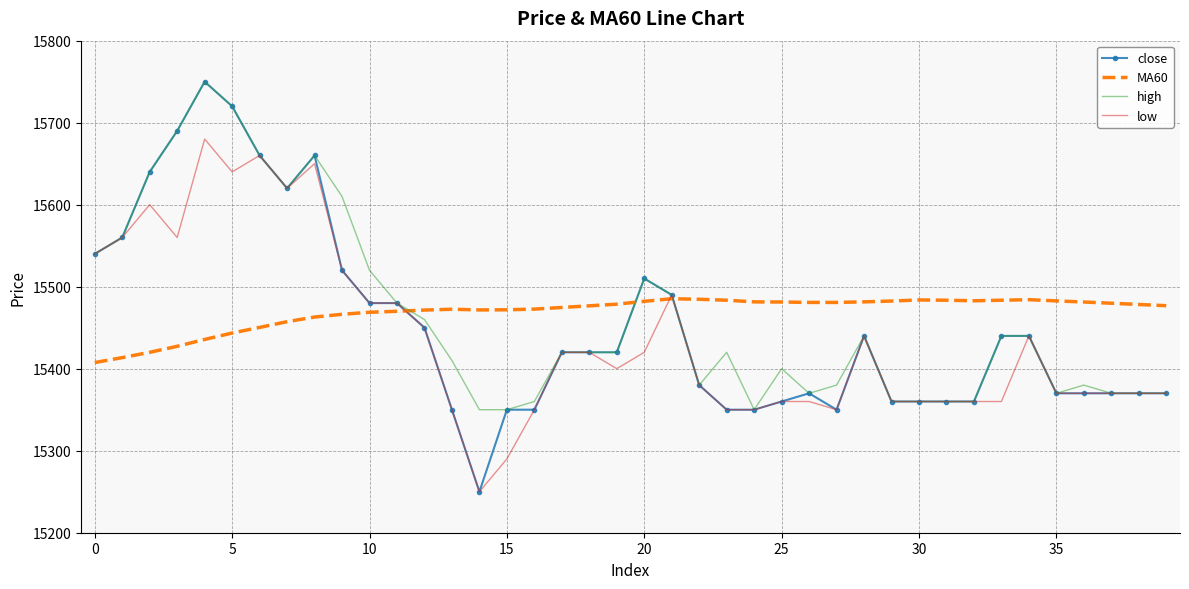

Rank the series by their average value, from lowest to highest.

low, close, high, MA60